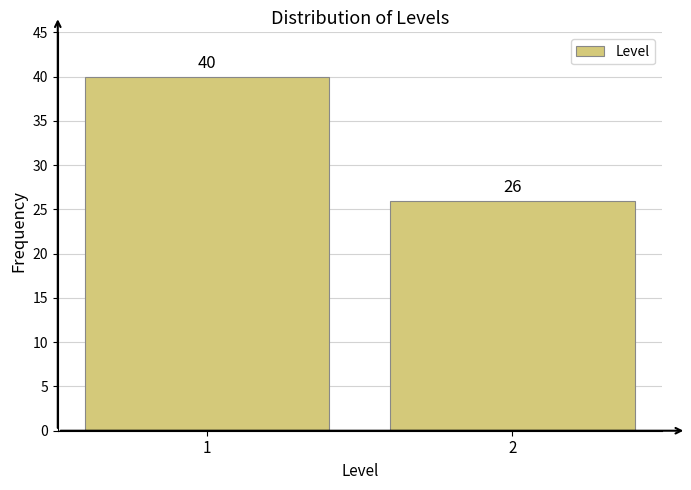

Reading right to left, what are all the values shown in this chart?

26	40